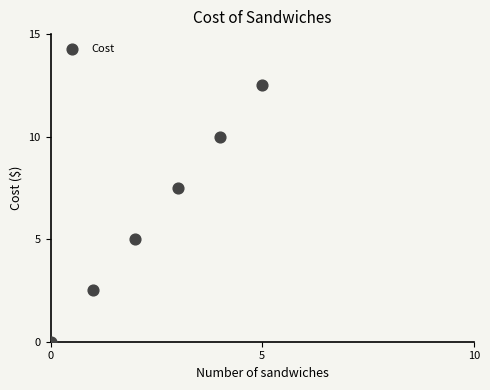

What Y value in the scatter plot is closest to 6?

5.0